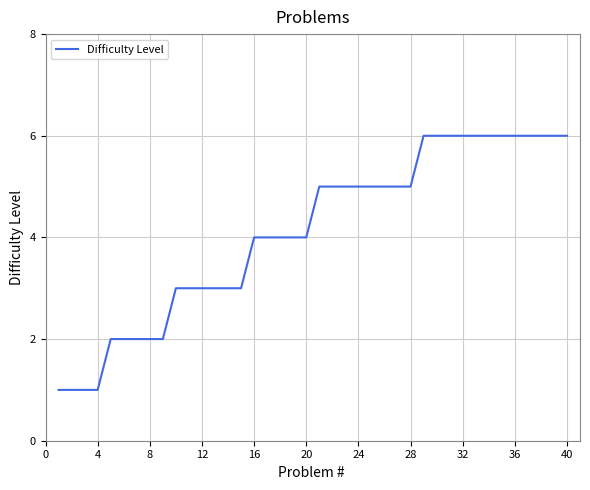

What is the maximum value shown in the chart?

6